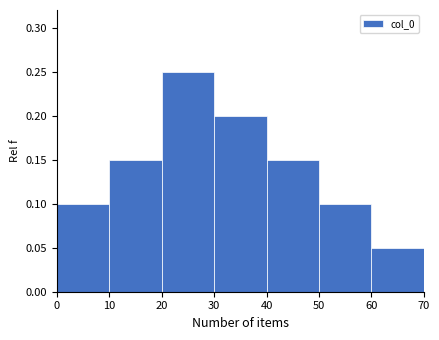

Reading left to right, list every bar in this chart as the range it spans on the x-axis followed by its height. The values are not printed on the chart, so give them approximately, as read against the axis.

0 to 10: 0.10
10 to 20: 0.15
20 to 30: 0.25
30 to 40: 0.20
40 to 50: 0.15
50 to 60: 0.10
60 to 70: 0.05